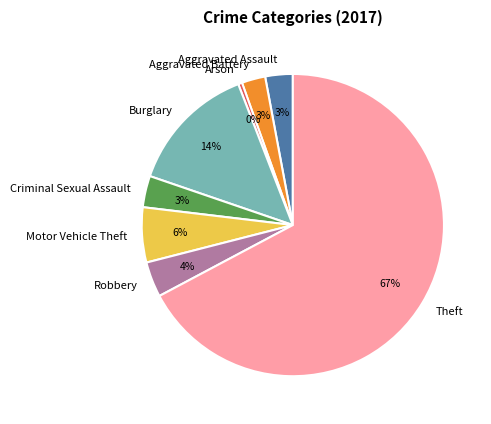

Which category has the biggest portion of the pie?

Theft